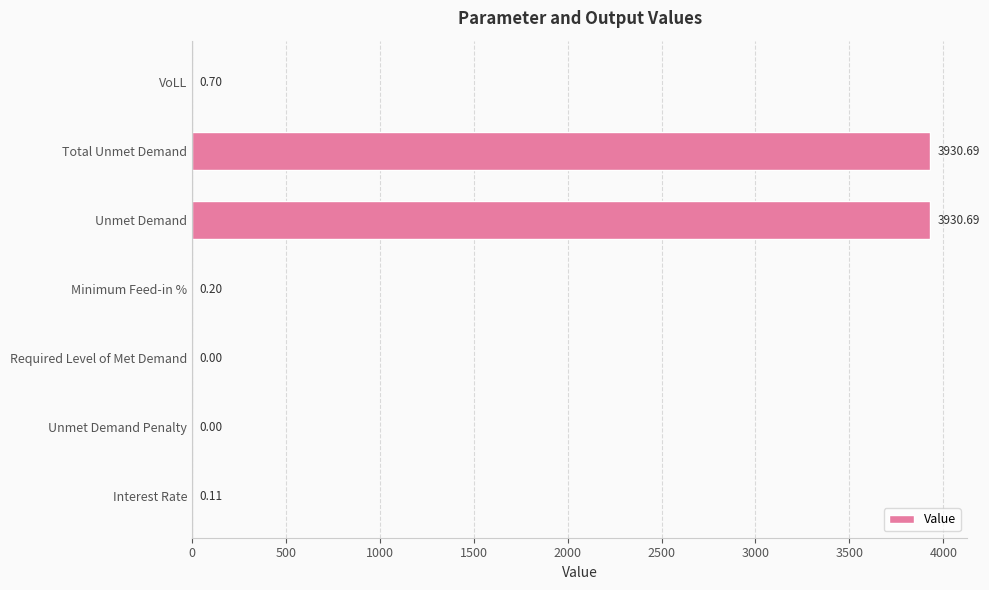

Approximately how many times larger is the value at Unmet Demand compared to Total Unmet Demand?

1.0